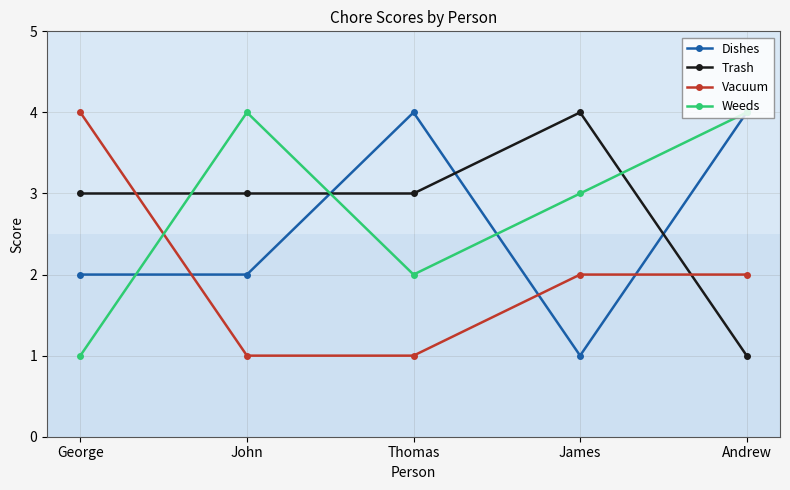

What is the sum of all Vacuum values?

10